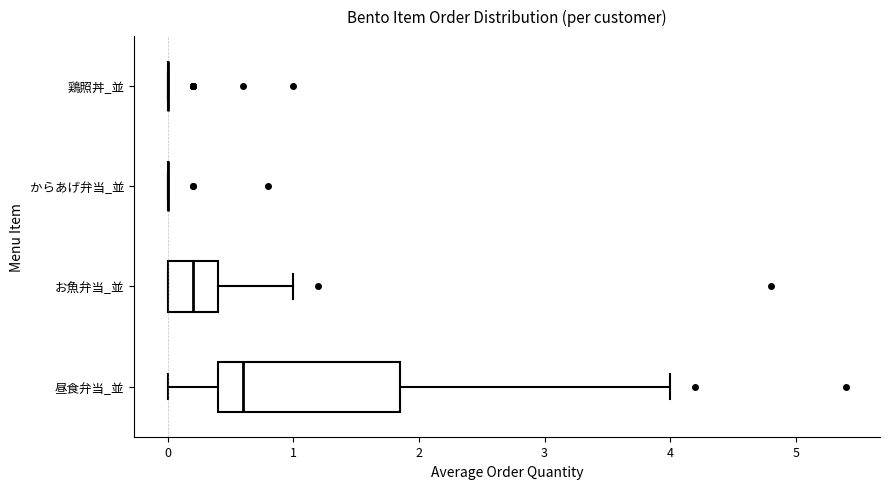

Where is the right edge of the box for 昼食弁当_並 on the x-axis? The values are not printed on the chart, so give them approximately, as read against the axis.

1.9